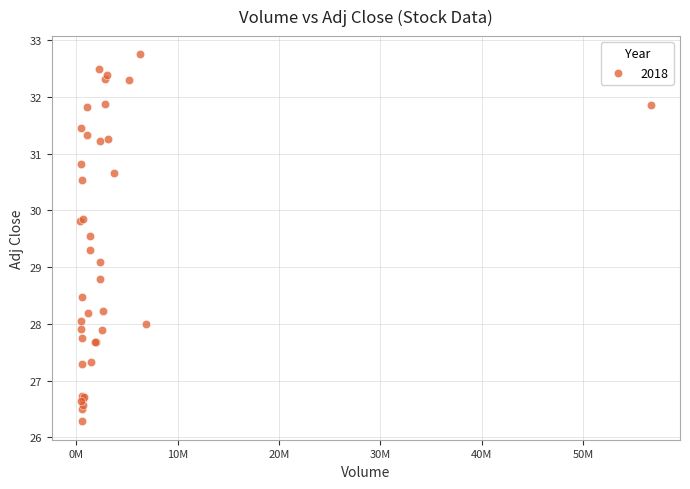

What Y value in the scatter plot is closest to 29?

29.1